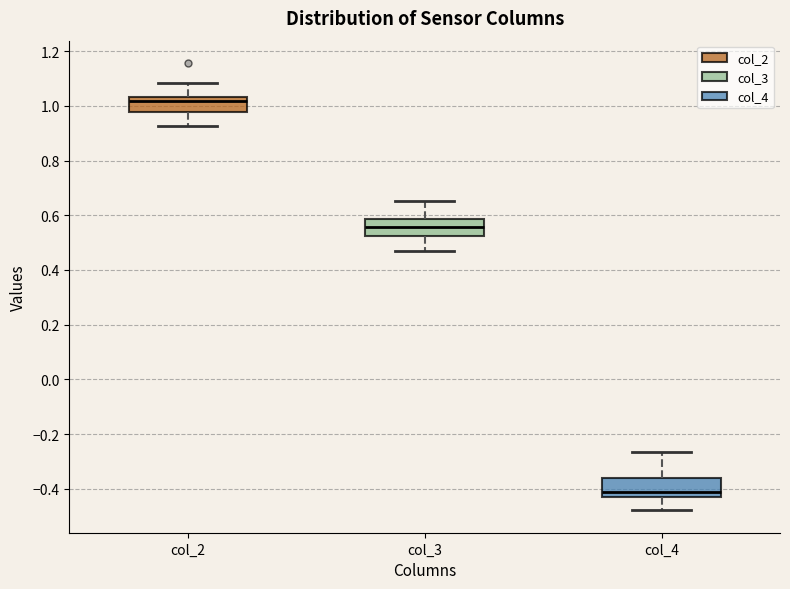

Reading left to right, read every box against the y-axis: the position of its median line, the range the box covers, and the ends of its whiskers. The values are not printed on the chart, so give them approximately, as read against the axis.

col_2: median 1.02, box 0.98 to 1.04, whiskers 0.92 to 1.08
col_3: median 0.56, box 0.52 to 0.58, whiskers 0.46 to 0.66
col_4: median -0.42, box -0.44 to -0.36, whiskers -0.48 to -0.26